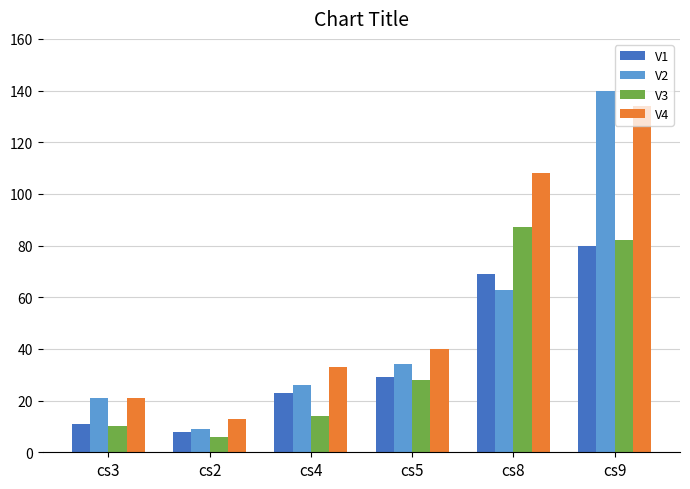

Reading right to left, extract all data points from this chart.

V1: 80	69	29	23	8	11
V2: 140	63	34	26	9	21
V3: 82	87	28	14	6	10
V4: 134	108	40	33	13	21